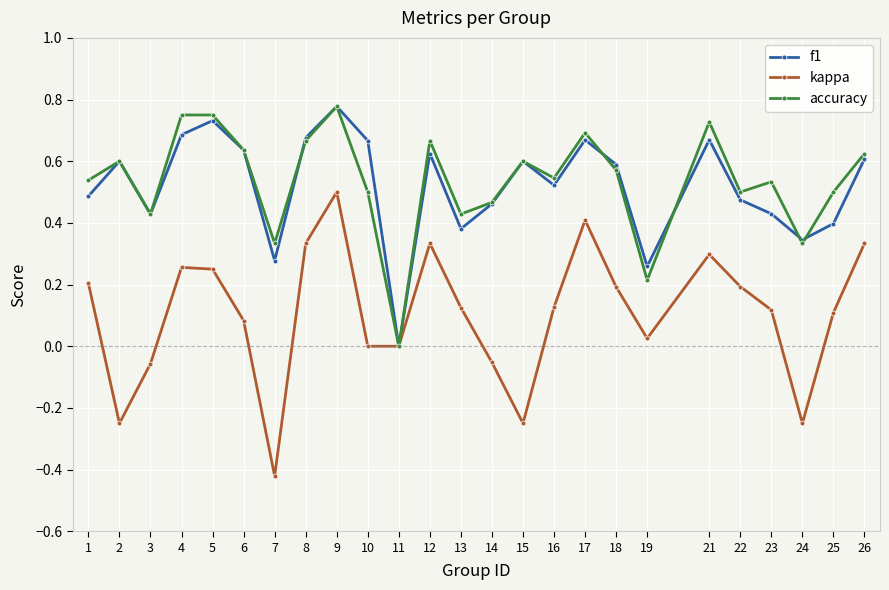

True or false: kappa has more than 2 interior local peaks.

True